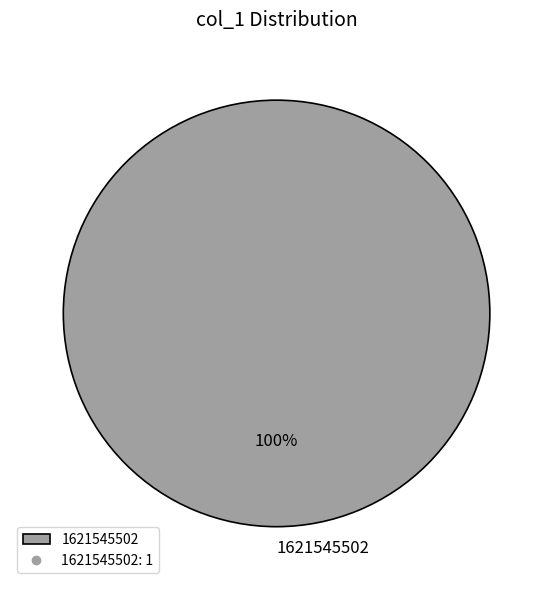

To the nearest percent, what portion does 1621545502 represent?

100%